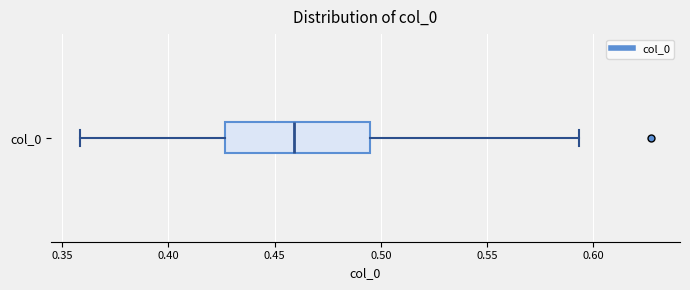

Transcribe this box plot: give where the median line is, the range the box spans, and where the two whiskers end, as read against the x-axis. The values are not printed on the chart, so give them approximately, as read against the axis.

median 0.460, box 0.425 to 0.495, whiskers 0.360 to 0.595